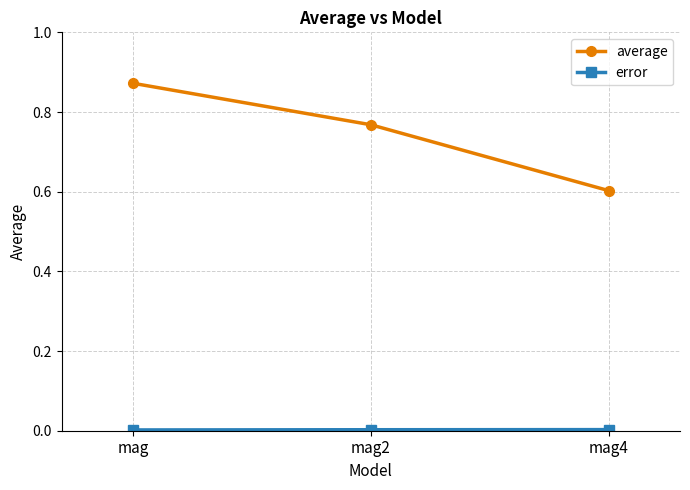

What is the difference between the average values at mag and mag2?

0.1